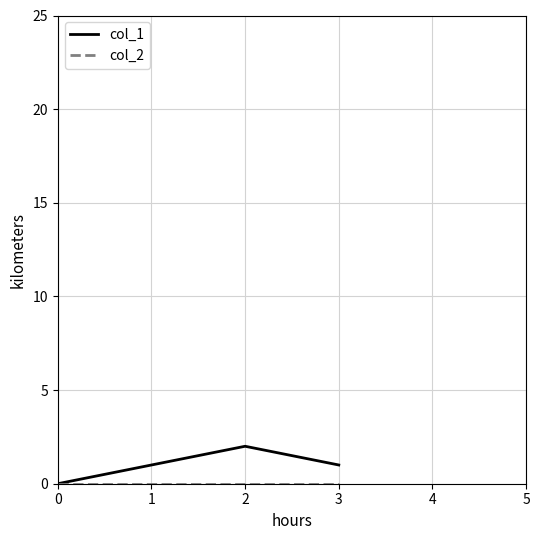

What is the spread (max minus min) of values at 3?

1